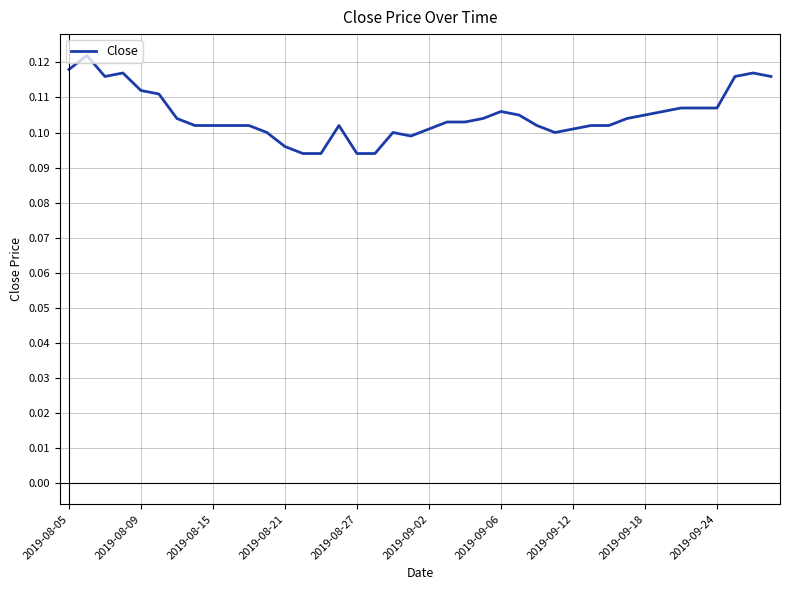

How many points are higher than both their immediate neighbors (excluding endpoints)?

6